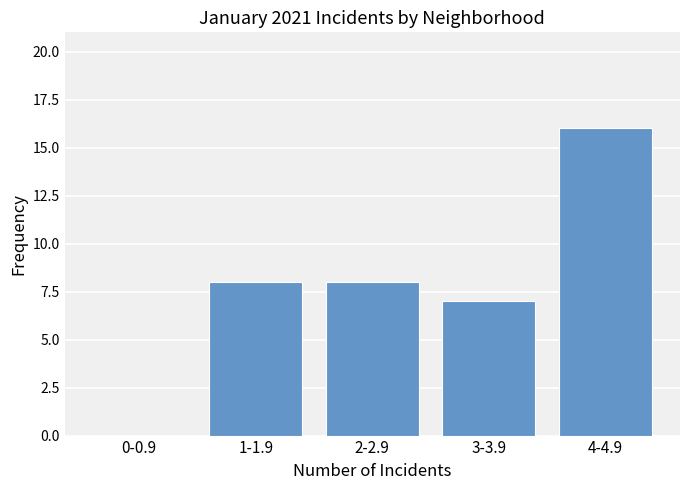

Reading right to left, transcribe all the data shown in this chart.

4-4.9=16	3-3.9=7	2-2.9=8	1-1.9=8	0-0.9=0